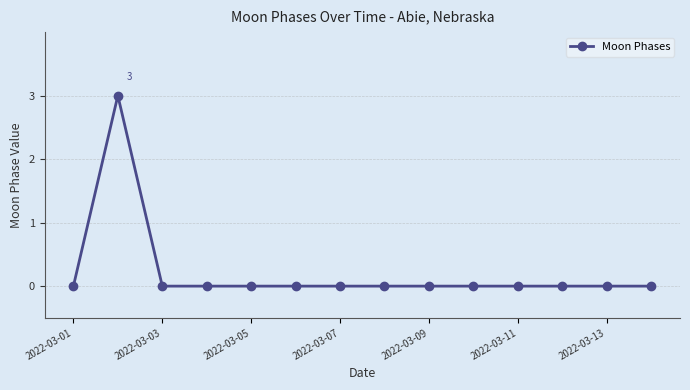

What is the greatest value displayed?

3